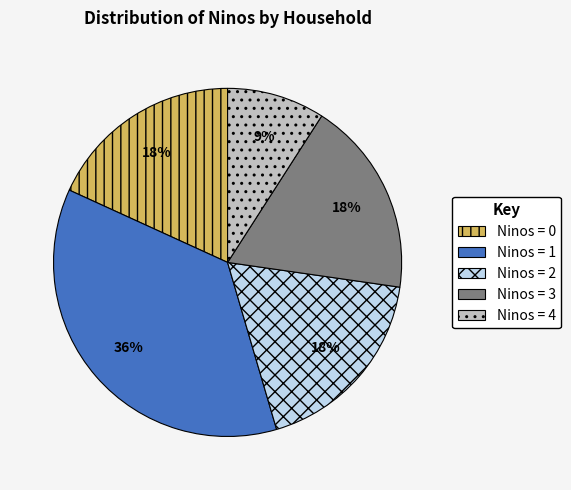

What is the largest slice in the pie chart?

Ninos = 1